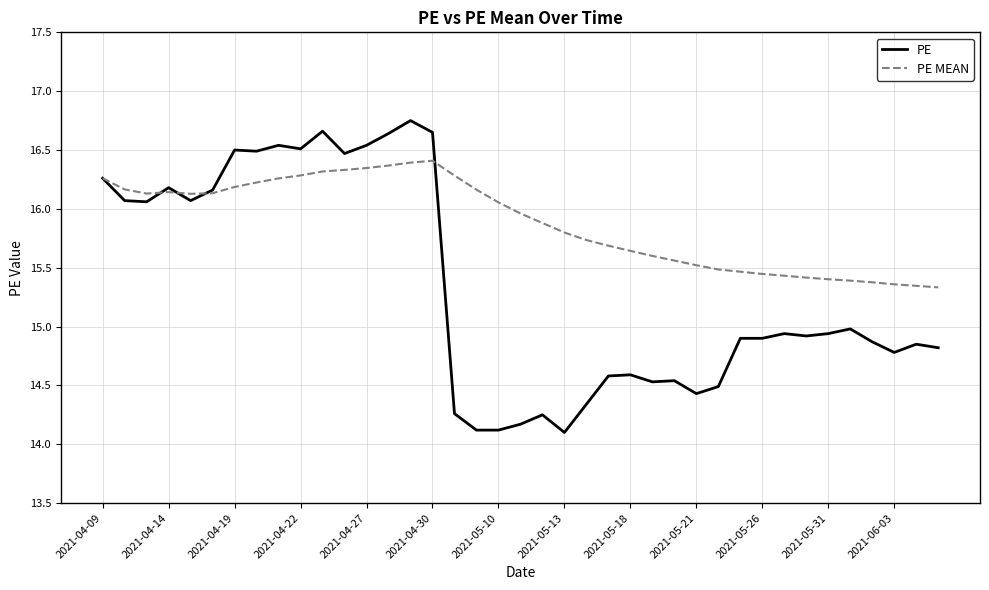

Which series has the largest range (max minus min)?

PE